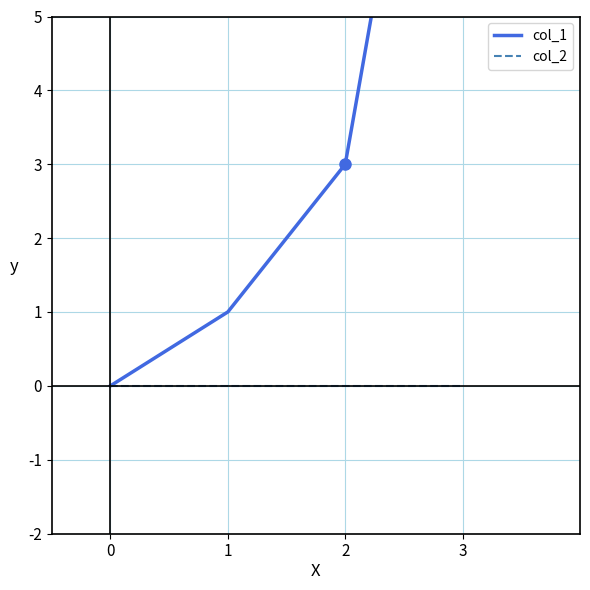

What is the difference between the highest and lowest values at 1?

1